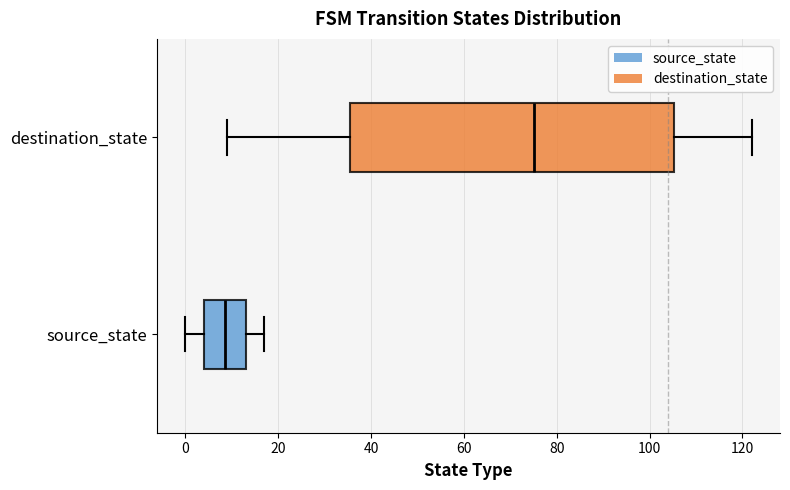

Which box has the furthest to the left median line?

source_state